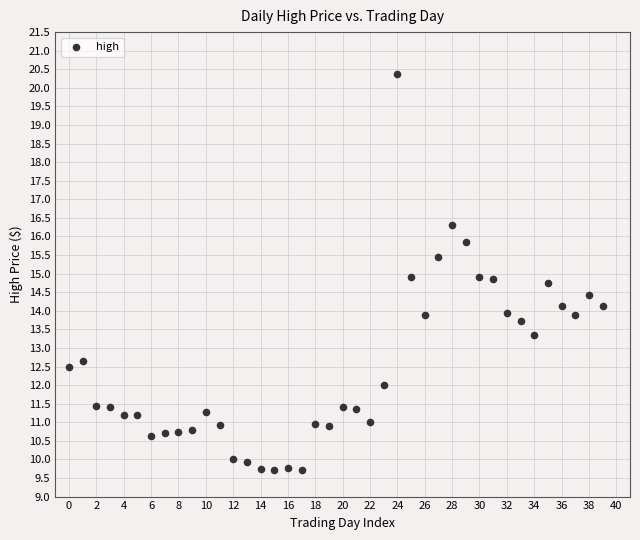

What is the range of Y values (max minus min)?

10.7